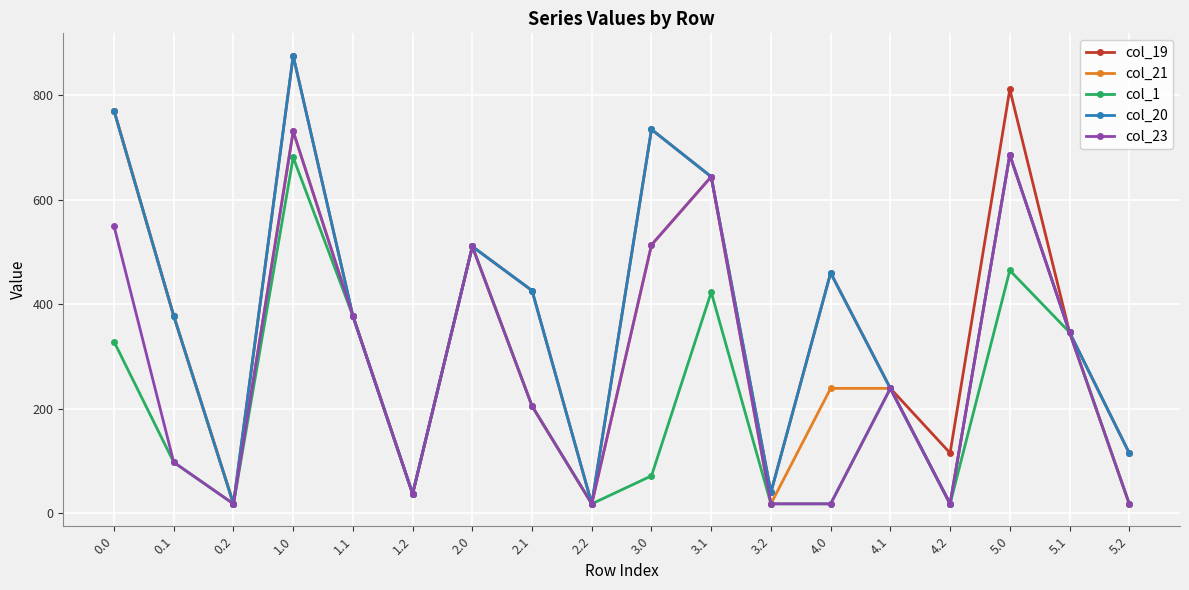

What position from the left is 5.2?

18